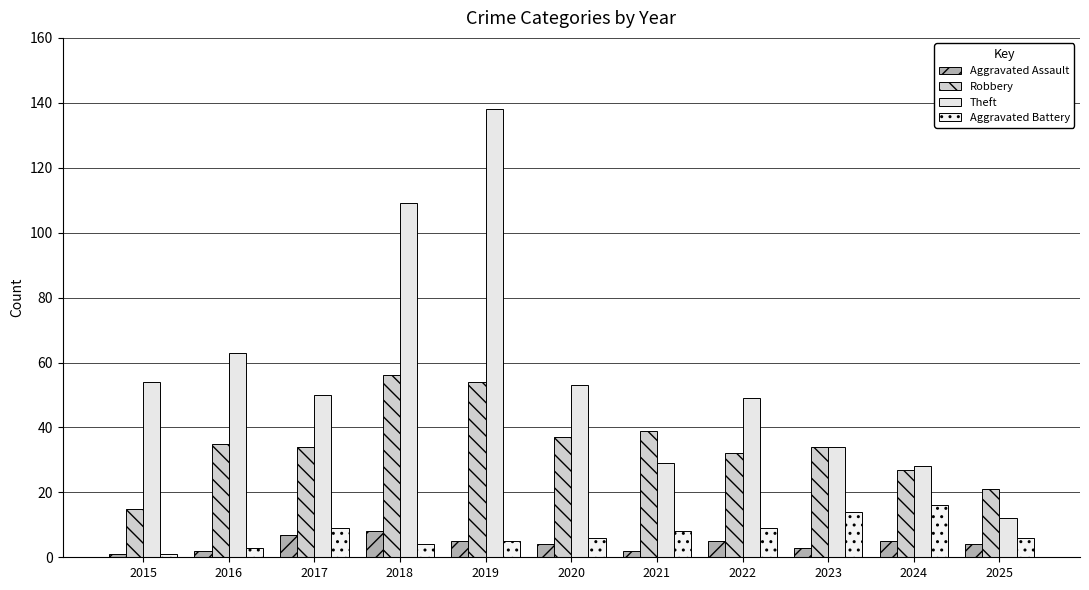

True or false: Theft has a value of 7 at 2025.

False